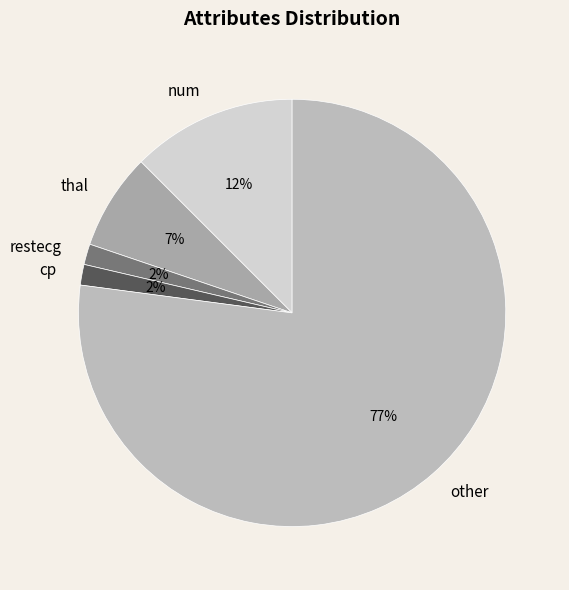

Combined, do num and other account for over 50%?

Yes